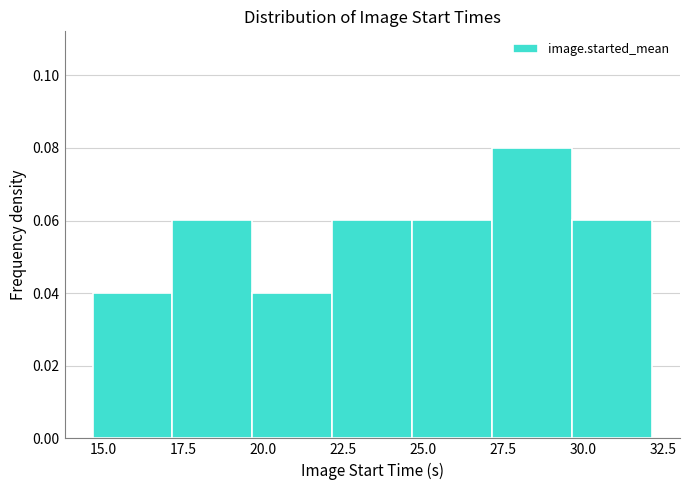

Which range on the x-axis has the tallest bar?

27.0 to 29.5